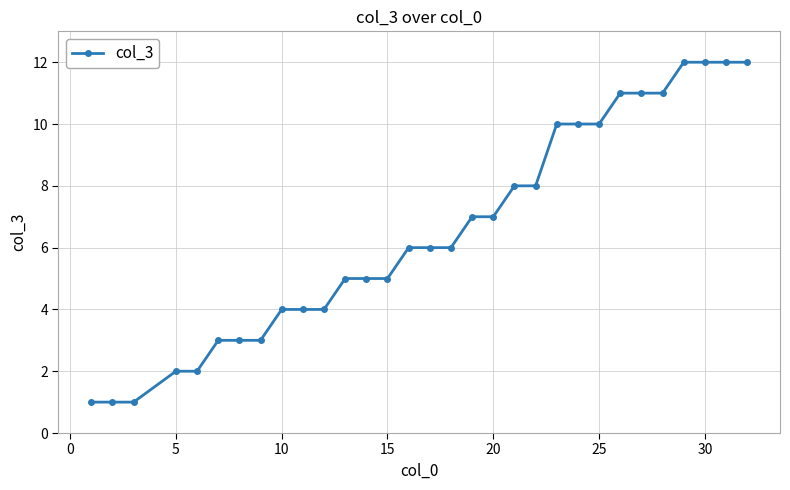

What is the value of the 25th point from the left?

11